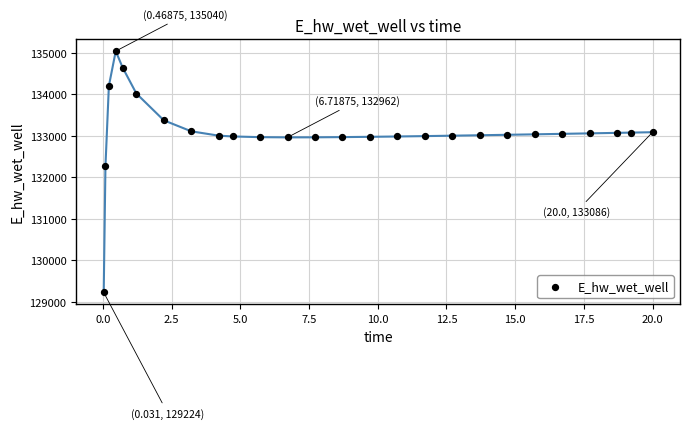

What Y value in the scatter plot is closest to 132132?

132259.5